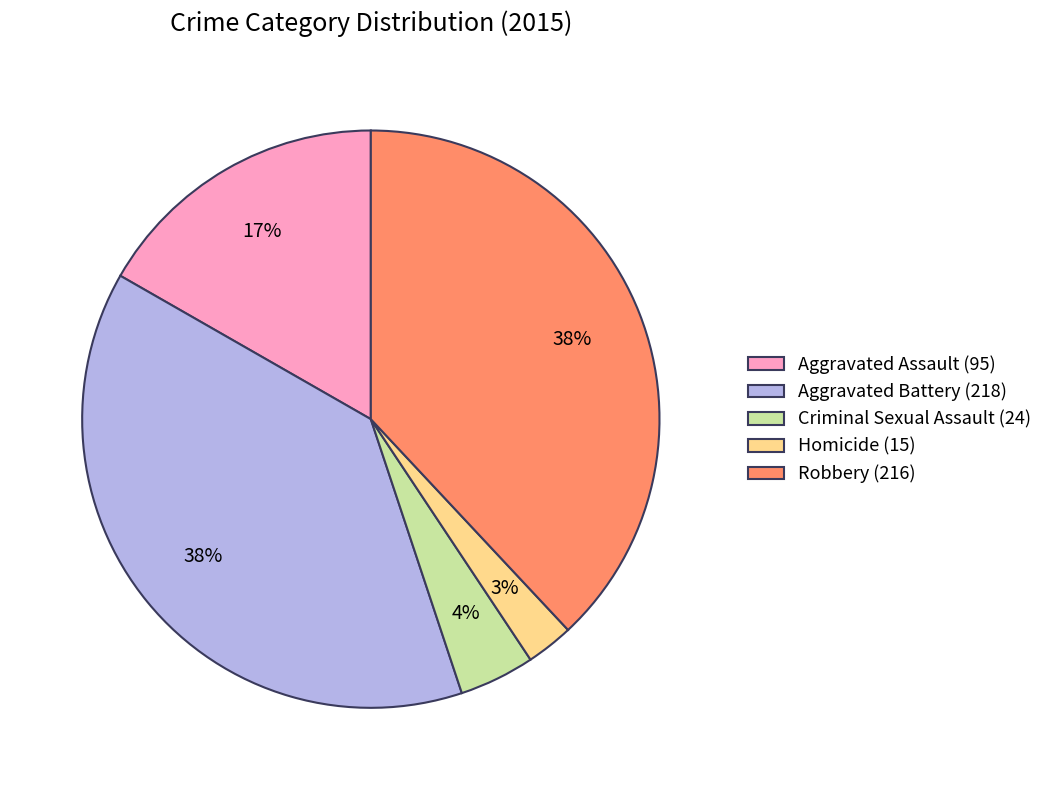

How many segments does this pie chart have?

5